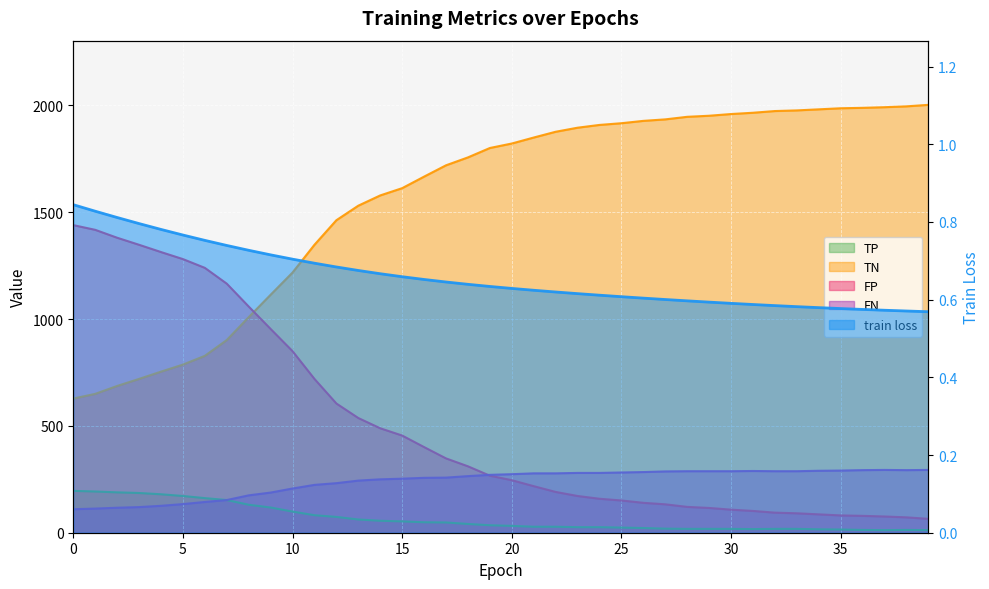

The value of FP at 22 is 191.0. True or false?

True